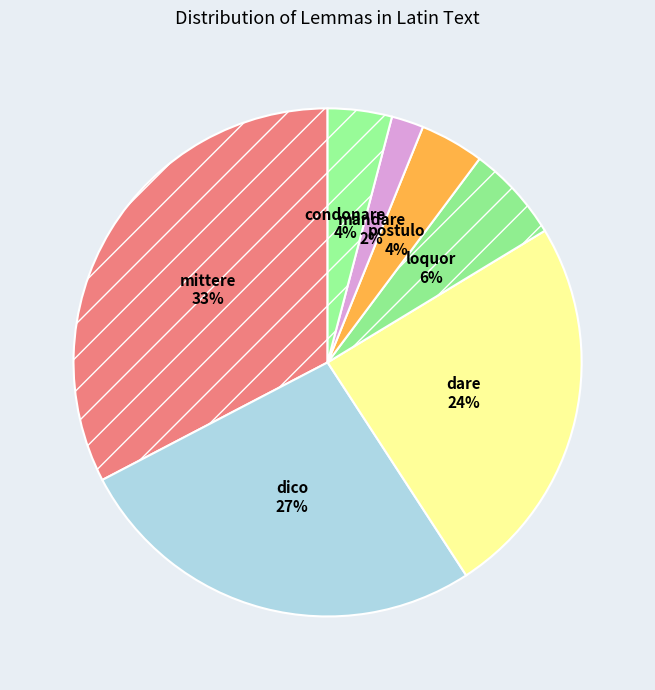

To the nearest percent, what is the difference between the largest and smallest slice percentages?

31%